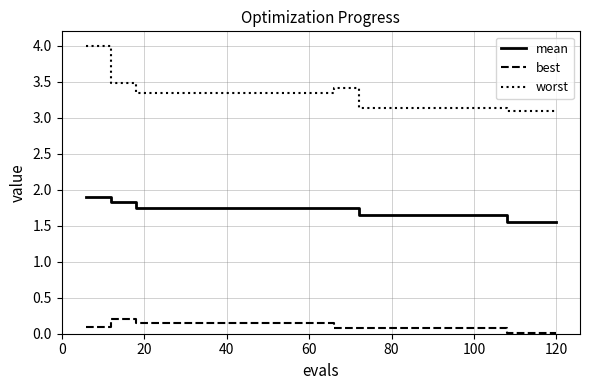

How many series are shown in this chart?

3